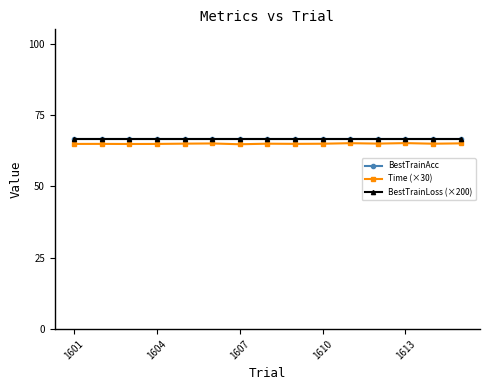

What is the value of the BestTrainLoss (×200) point at the 14th from the left?

66.7